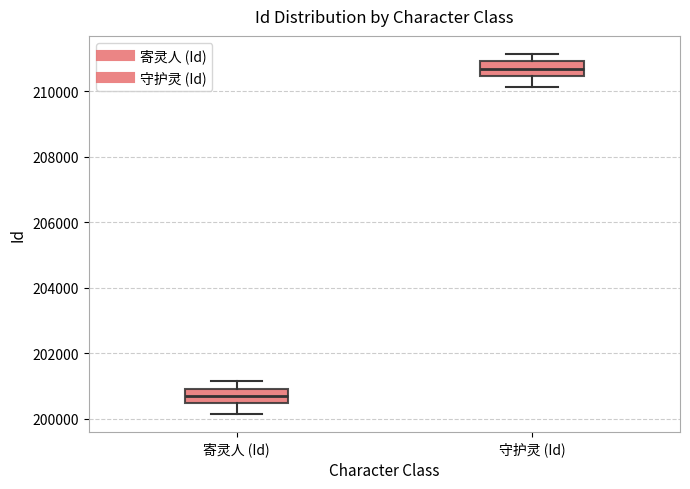

Reading left to right, read every box against the y-axis: the position of its median line, the range the box covers, and the ends of its whiskers. The values are not printed on the chart, so give them approximately, as read against the axis.

寄灵人 (Id): median 200600, box 200400 to 201000, whiskers 200200 to 201200
守护灵 (Id): median 210600, box 210400 to 211000, whiskers 210200 to 211200